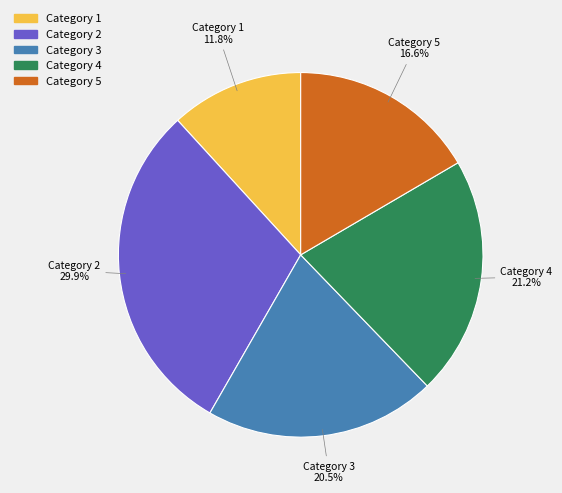

Count the number of slices in the pie.

5